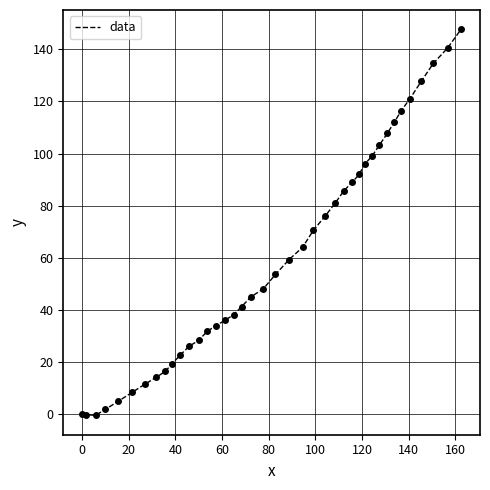

What is the greatest value displayed?

147.7